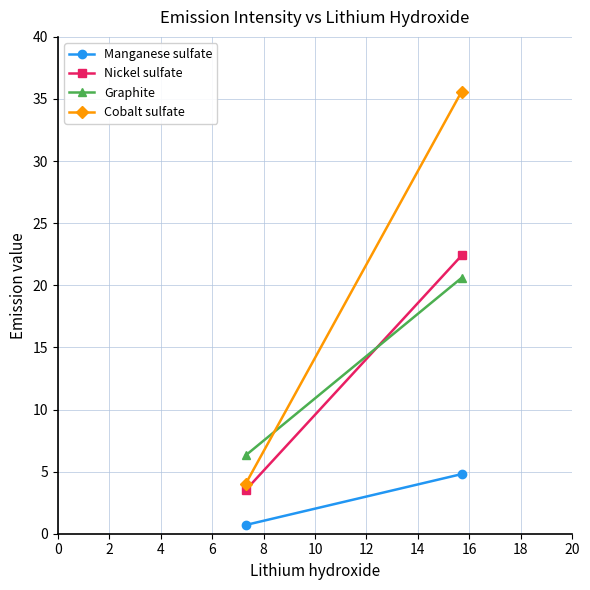

What is the sum of all Cobalt sulfate values?

39.6